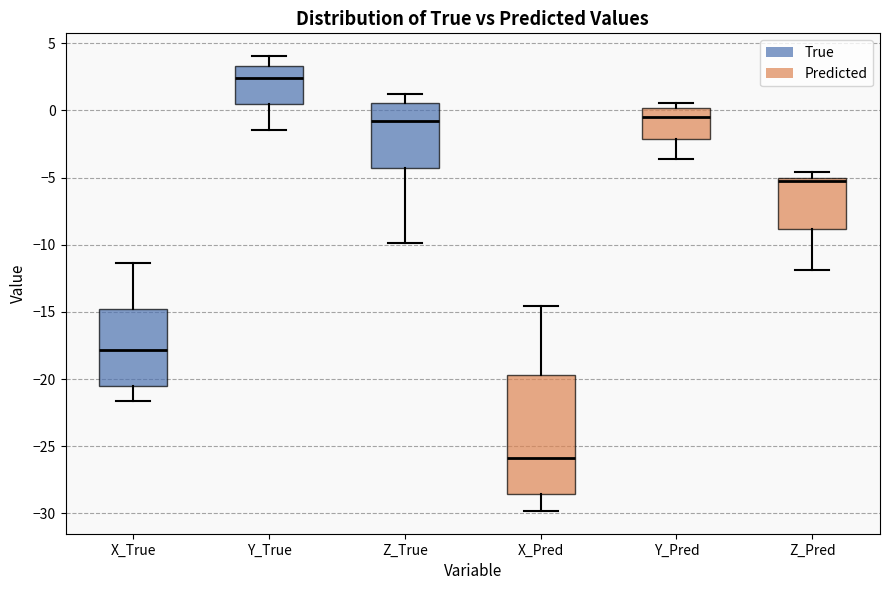

Reading left to right, read every box against the y-axis: the position of its median line, the range the box covers, and the ends of its whiskers. The values are not printed on the chart, so give them approximately, as read against the axis.

X_True: median -18.0, box -20.5 to -15.0, whiskers -21.5 to -11.5
Y_True: median 2.5, box 0.5 to 3.5, whiskers -1.5 to 4.0
Z_True: median -1.0, box -4.5 to 0.5, whiskers -10.0 to 1.0
X_Pred: median -26.0, box -28.5 to -19.5, whiskers -30.0 to -14.5
Y_Pred: median -0.5, box -2.0 to 0.0, whiskers -3.5 to 0.5
Z_Pred: median -5.5, box -9.0 to -5.0, whiskers -12.0 to -4.5